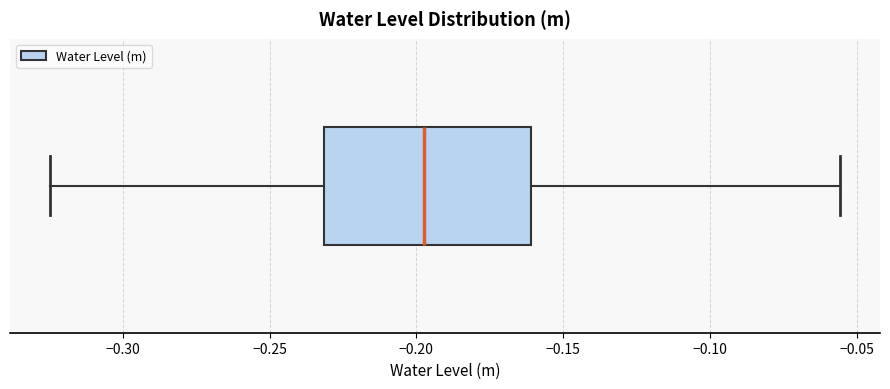

Transcribe this box plot: give where the median line is, the range the box spans, and where the two whiskers end, as read against the x-axis. The values are not printed on the chart, so give them approximately, as read against the axis.

median -0.200, box -0.230 to -0.160, whiskers -0.325 to -0.055